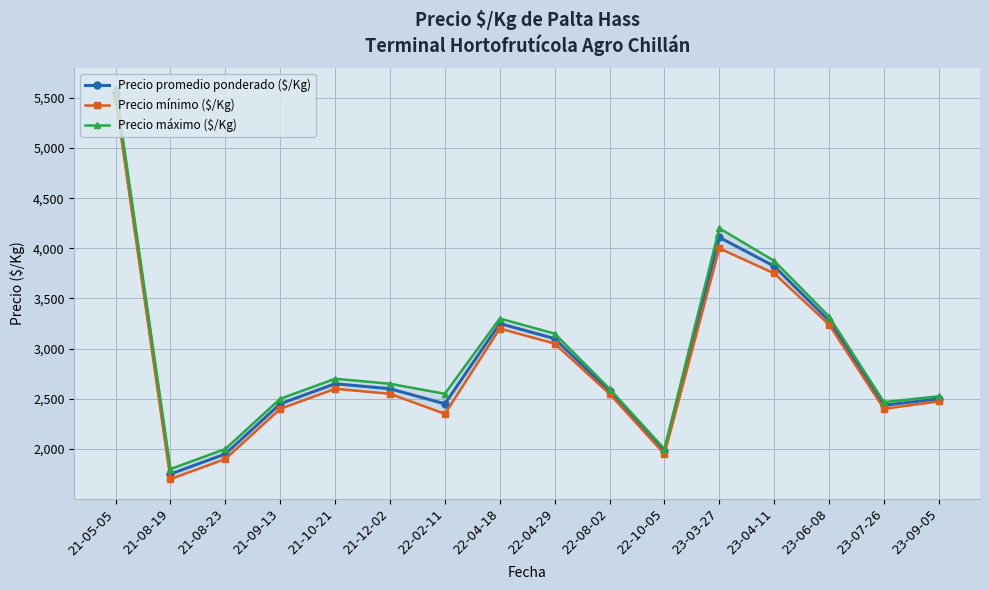

At which label is Precio promedio ponderado ($/Kg) closest to 3650?

23-04-11